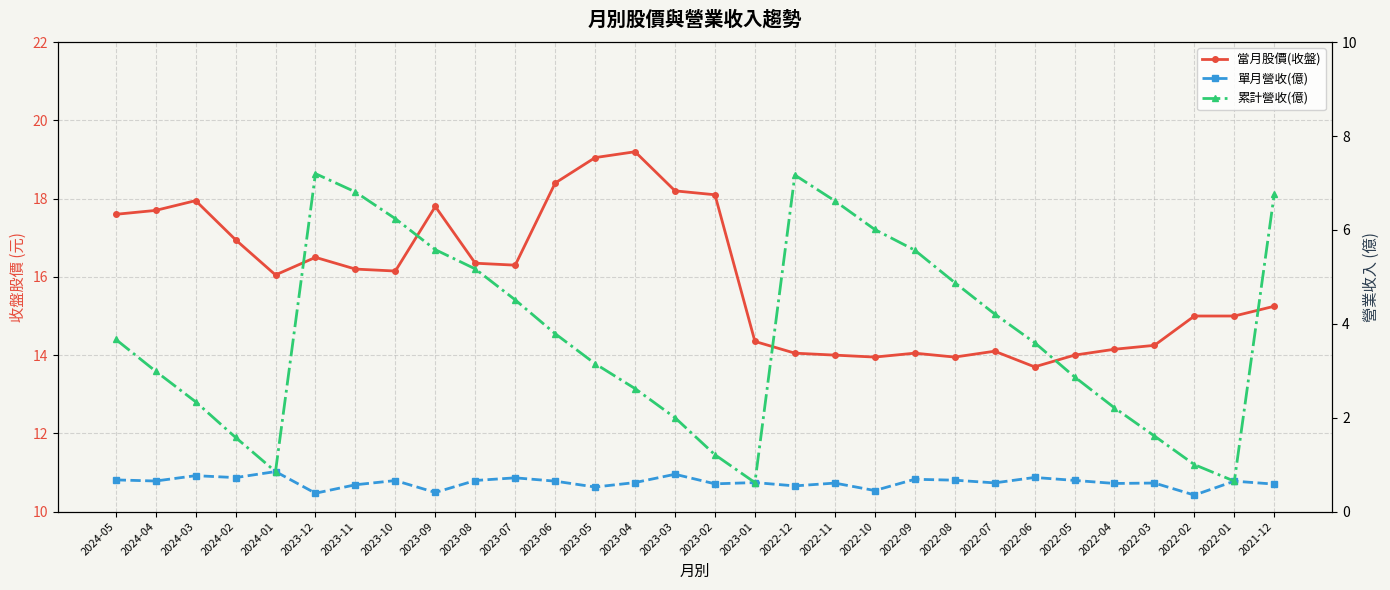

Reading right to left, list all the values displayed in this chart.

當月股價(收盤): 15.2	15.0	15.0	14.2	14.2	14.0	13.7	14.1	13.9	14.1	13.9	14.0	14.1	14.3	18.1	18.2	19.2	19.1	18.4	16.3	16.4	17.8	16.1	16.2	16.5	16.1	16.9	17.9	17.7	17.6
單月營收(億): 0.6	0.6	0.4	0.6	0.6	0.7	0.7	0.6	0.7	0.7	0.4	0.6	0.5	0.6	0.6	0.8	0.6	0.5	0.6	0.7	0.7	0.4	0.7	0.6	0.4	0.9	0.7	0.8	0.7	0.7
累計營收(億): 6.8	0.6	1.0	1.6	2.2	2.9	3.6	4.2	4.9	5.6	6.0	6.6	7.2	0.6	1.2	2.0	2.6	3.1	3.8	4.5	5.2	5.6	6.2	6.8	7.2	0.9	1.6	2.3	3.0	3.7